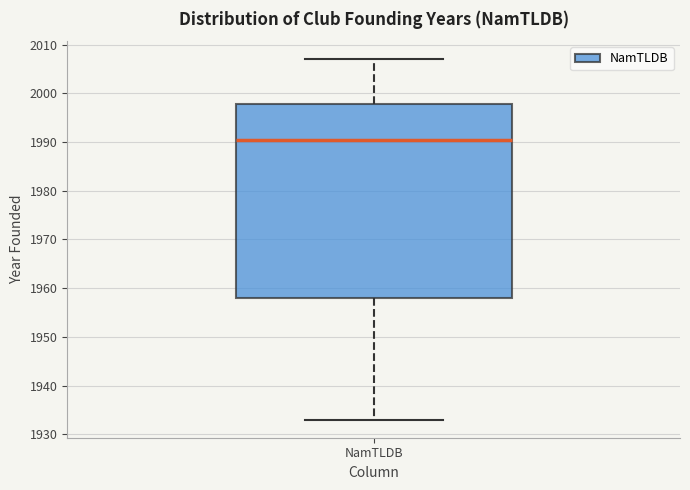

Transcribe this box plot: give where the median line is, the range the box spans, and where the two whiskers end, as read against the y-axis. The values are not printed on the chart, so give them approximately, as read against the axis.

median 1991, box 1958 to 1998, whiskers 1933 to 2007